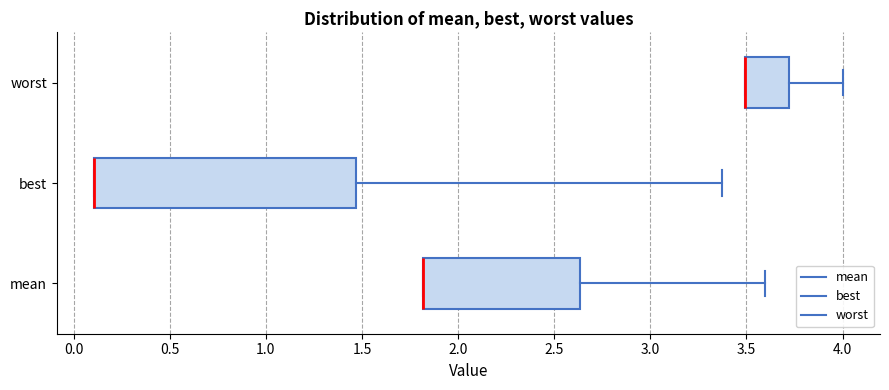

Which box is the widest, from its left edge to its right edge?

best